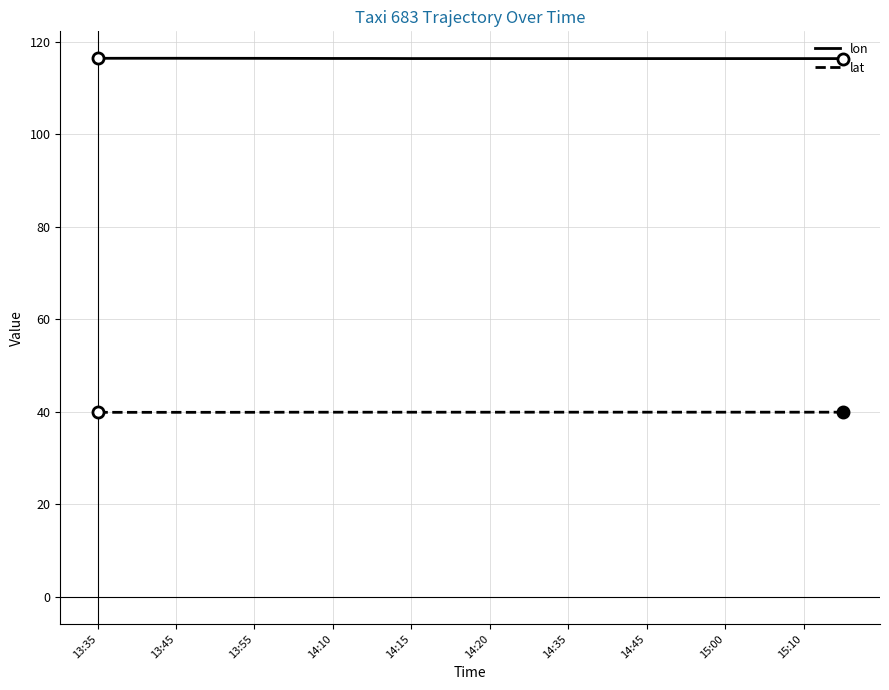

Which series has the largest total across all categories?

lon